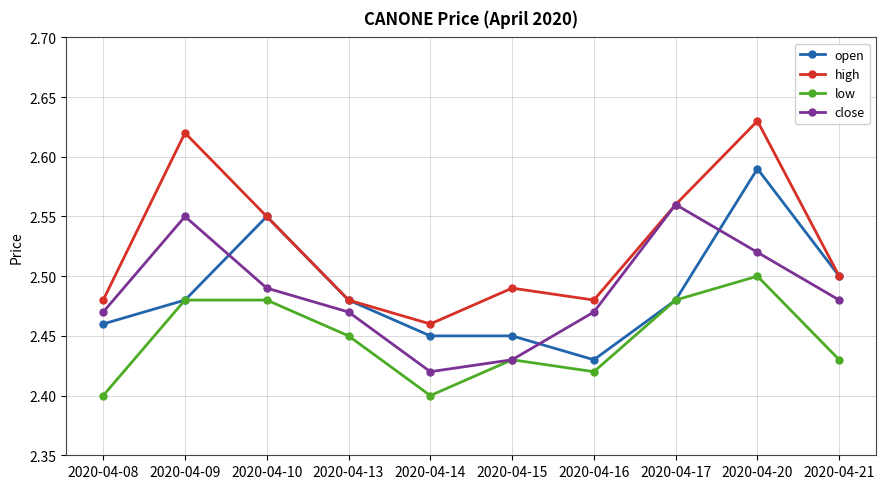

True or false: high and low cross at least once.

False